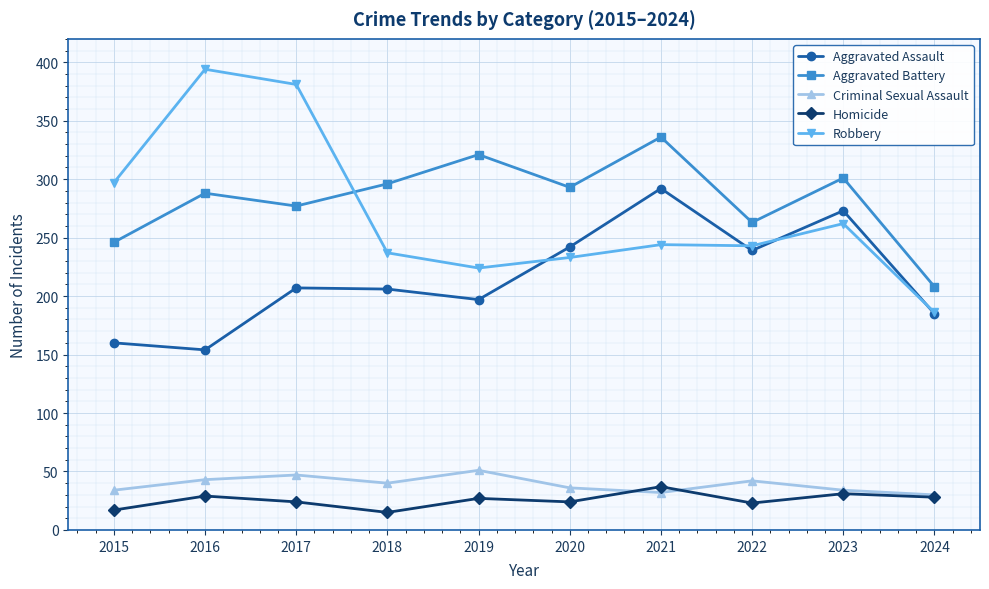

True or false: Homicide and Robbery intersect in this chart.

False